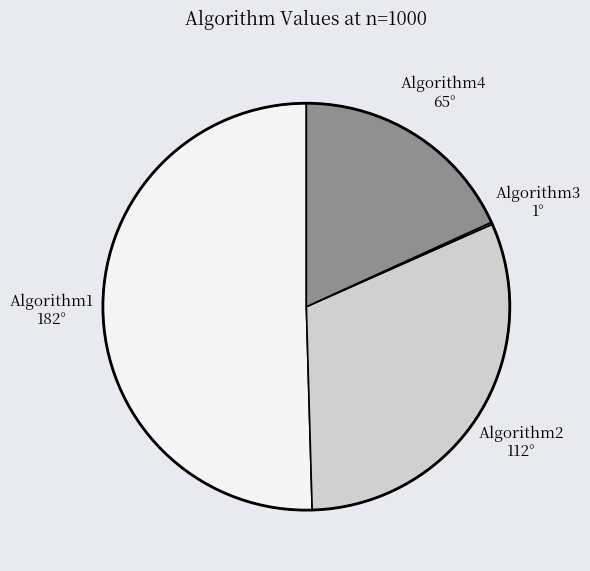

True or false: Algorithm4 accounts for 18% of the total.

True